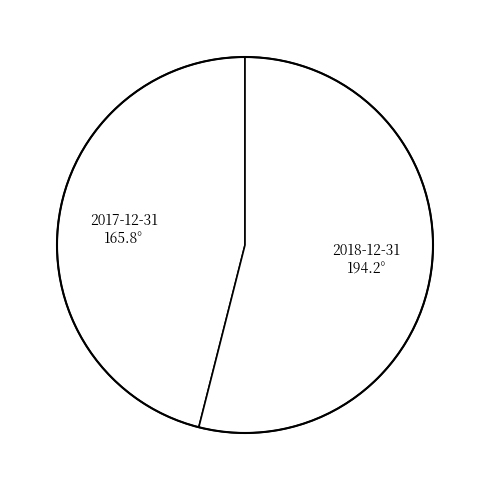

Which category accounts for the majority?

2018-12-31